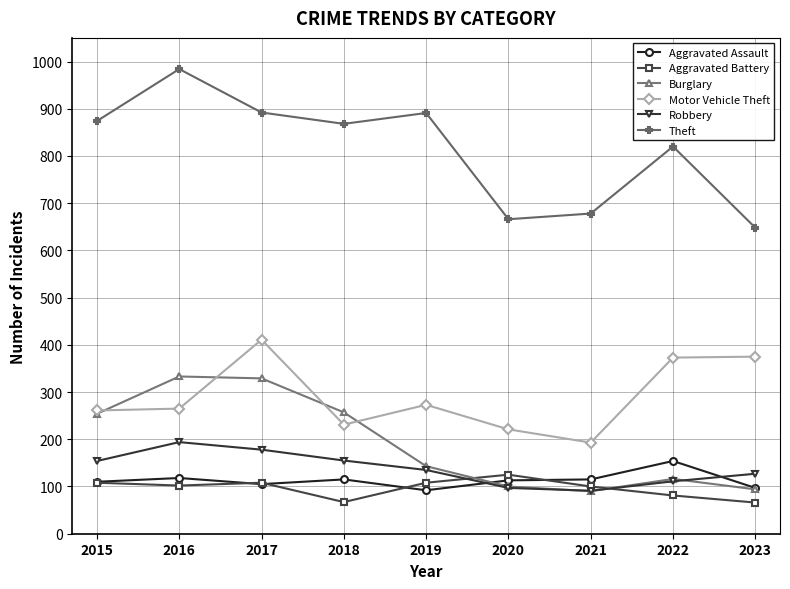

Read the Robbery value at 2015.

154